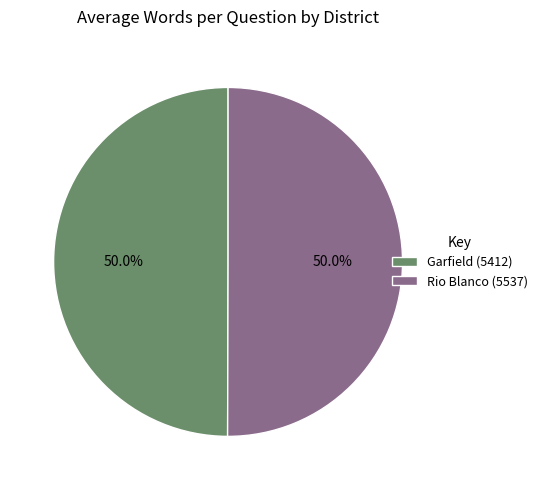

What percentage do Rio Blanco (5537) and Garfield (5412) together represent?

100.0%